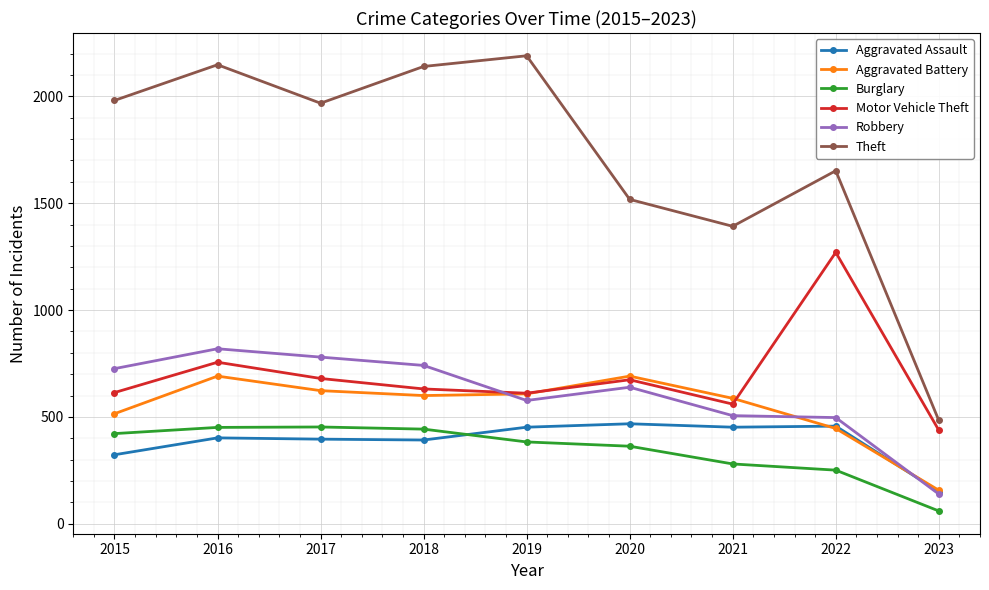

At which category does Robbery reach its first local valley?

2019